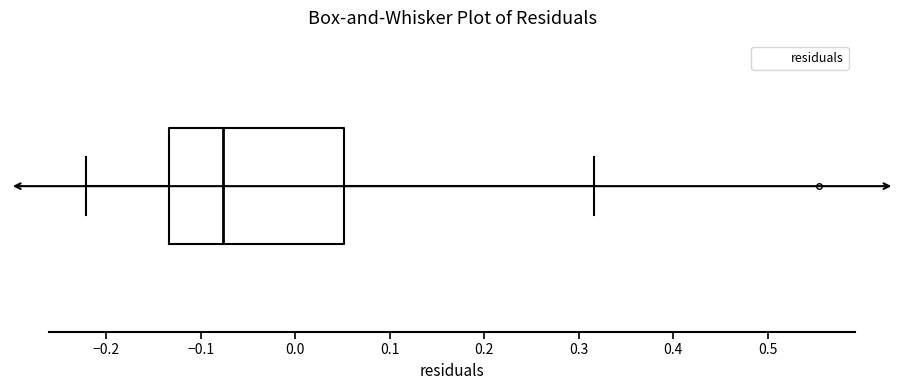

Read this box plot against the x-axis: the position of the median line, the range covered by the box, and the ends of both whiskers. The values are not printed on the chart, so give them approximately, as read against the axis.

median -0.08, box -0.13 to 0.05, whiskers -0.22 to 0.32